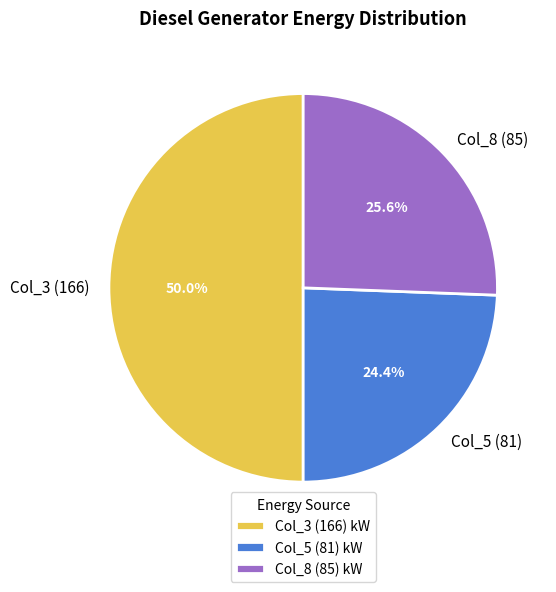

Combined, what portion of the pie is Col_5 (81) and Col_3 (166)?

74.4%